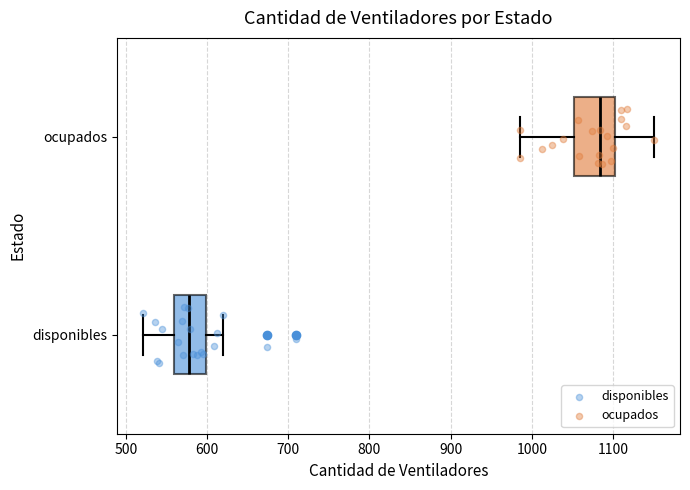

Reading bottom to top, read every box against the x-axis: the position of its median line, the range the box covers, and the ends of its whiskers. The values are not printed on the chart, so give them approximately, as read against the axis.

disponibles: median 580, box 560 to 600, whiskers 520 to 620
ocupados: median 1080, box 1050 to 1100, whiskers 990 to 1150